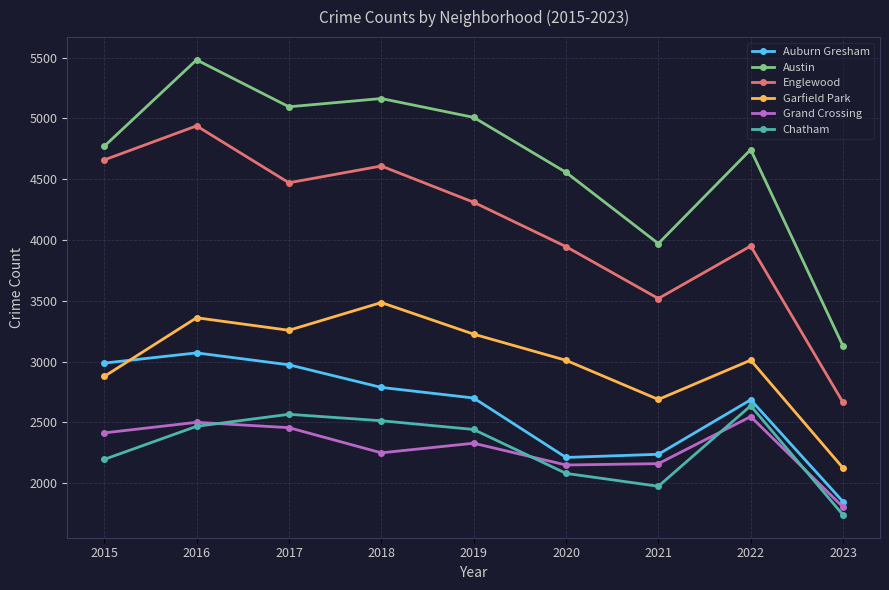

Does the chart display data point markers on the line(s)?

Yes